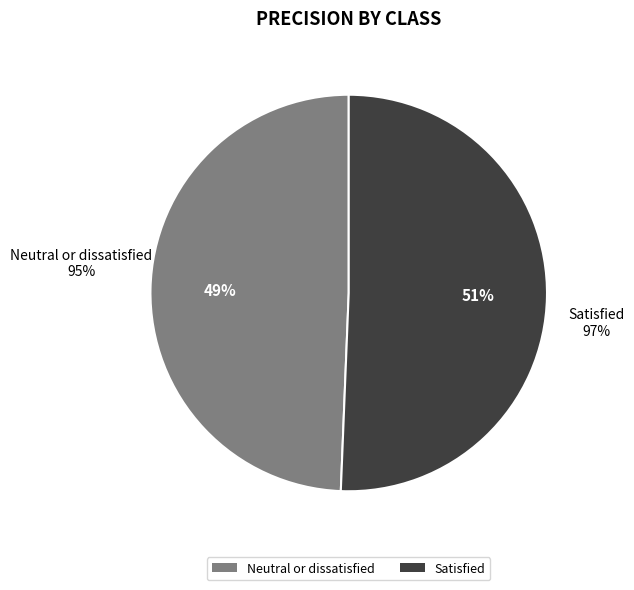

What portion of the pie excludes Neutral or dissatisfied?

50.6%